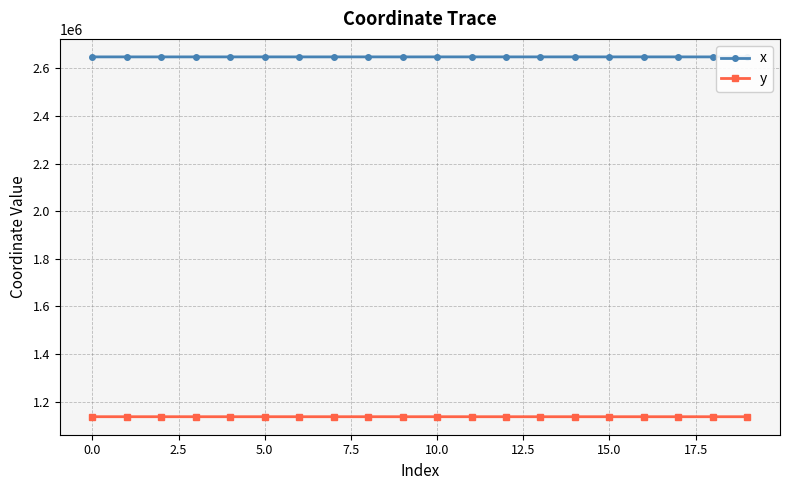

True or false: y has more than 0 points higher than both neighbors.

True